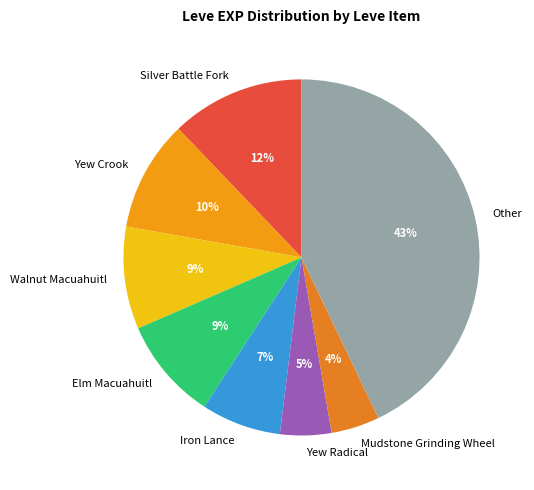

To the nearest percent, what is the average slice percentage?

12%